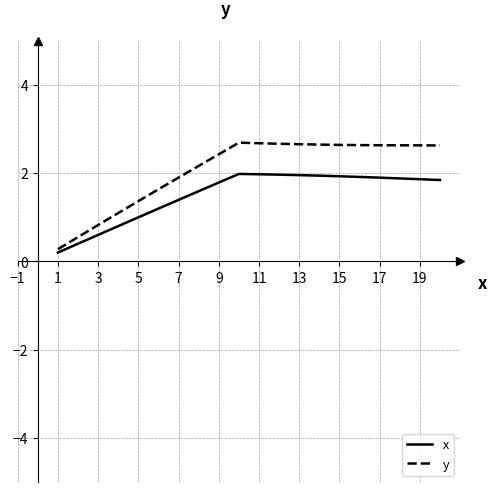

What is the maximum value shown in the chart?

2.7